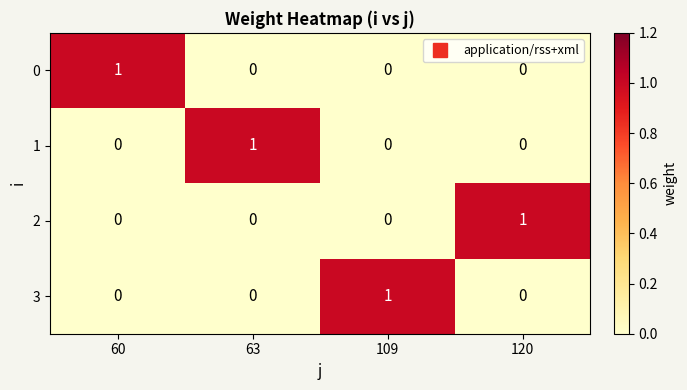

At how many categories does at least one series exceed 0?

4